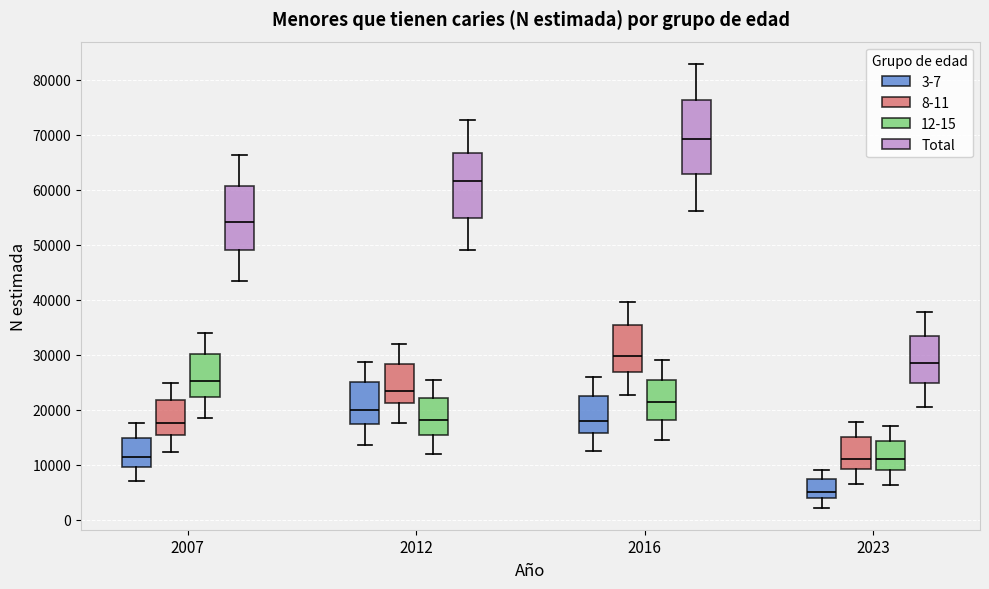

Reading left to right, read every box against the y-axis: the position of its median line, the range the box covers, and the ends of its whiskers. The values are not printed on the chart, so give them approximately, as read against the axis.

2007 (3-7): median 11000, box 10000 to 15000, whiskers 7000 to 18000
2007 (8-11): median 18000, box 15000 to 22000, whiskers 12000 to 25000
2007 (12-15): median 25000, box 22000 to 30000, whiskers 19000 to 34000
2007 (Total): median 54000, box 49000 to 61000, whiskers 43000 to 66000
2012 (3-7): median 20000, box 17000 to 25000, whiskers 14000 to 29000
2012 (8-11): median 23000, box 21000 to 28000, whiskers 17000 to 32000
2012 (12-15): median 18000, box 15000 to 22000, whiskers 12000 to 25000
2012 (Total): median 61000, box 55000 to 67000, whiskers 49000 to 73000
2016 (3-7): median 18000, box 16000 to 23000, whiskers 12000 to 26000
2016 (8-11): median 30000, box 27000 to 35000, whiskers 23000 to 40000
2016 (12-15): median 21000, box 18000 to 25000, whiskers 14000 to 29000
2016 (Total): median 69000, box 63000 to 76000, whiskers 56000 to 83000
2023 (3-7): median 5000, box 4000 to 7000, whiskers 2000 to 9000
2023 (8-11): median 11000, box 9000 to 15000, whiskers 6000 to 18000
2023 (12-15): median 11000, box 9000 to 14000, whiskers 6000 to 17000
2023 (Total): median 29000, box 25000 to 33000, whiskers 21000 to 38000